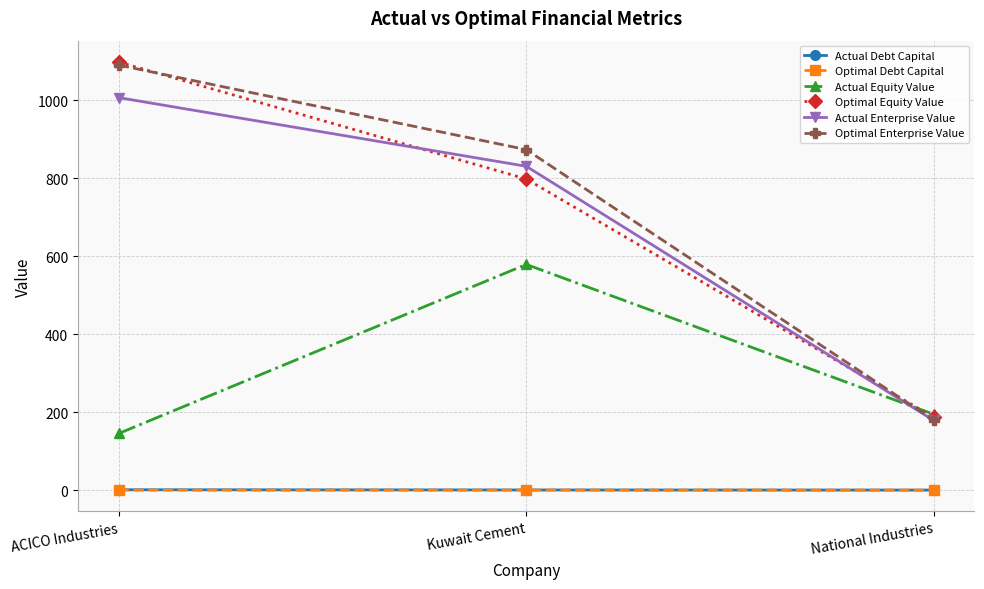

Count the number of categories in the chart.

3